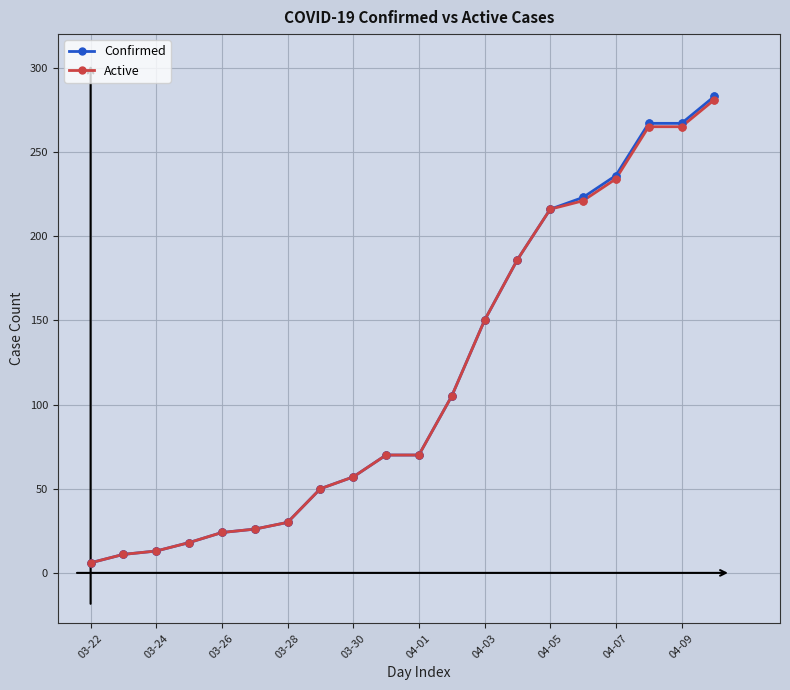

Which series has the largest range (max minus min)?

Confirmed